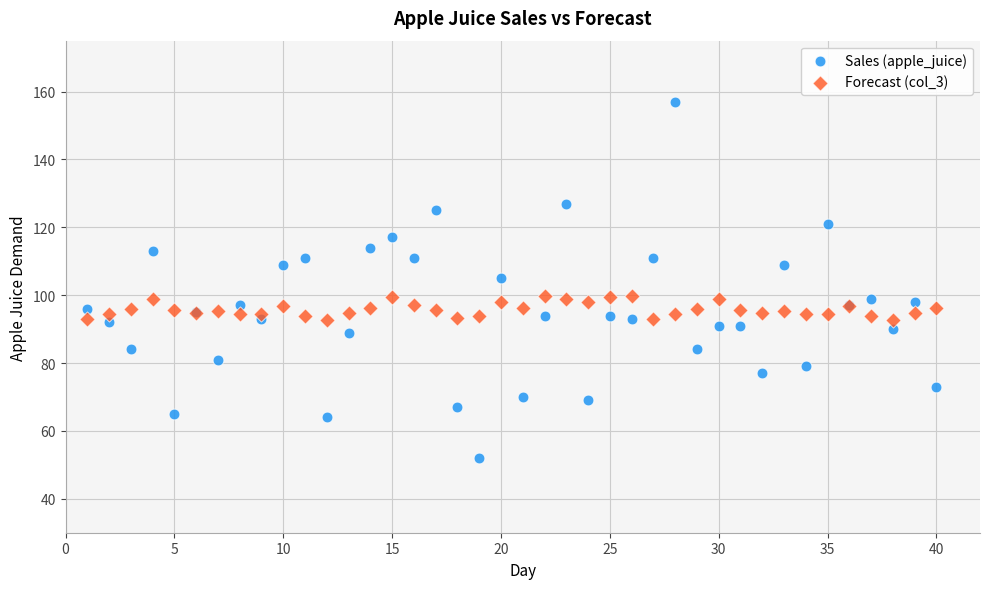

Which series contains the lowest Y value?

Sales (apple_juice)